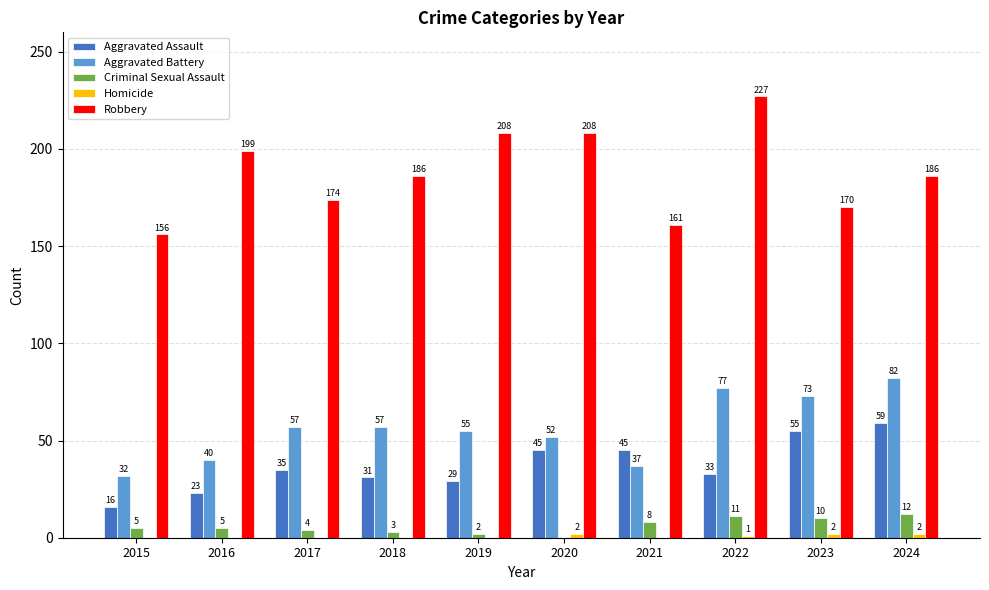

The Robbery series shows 59 at 2019. True or false?

False